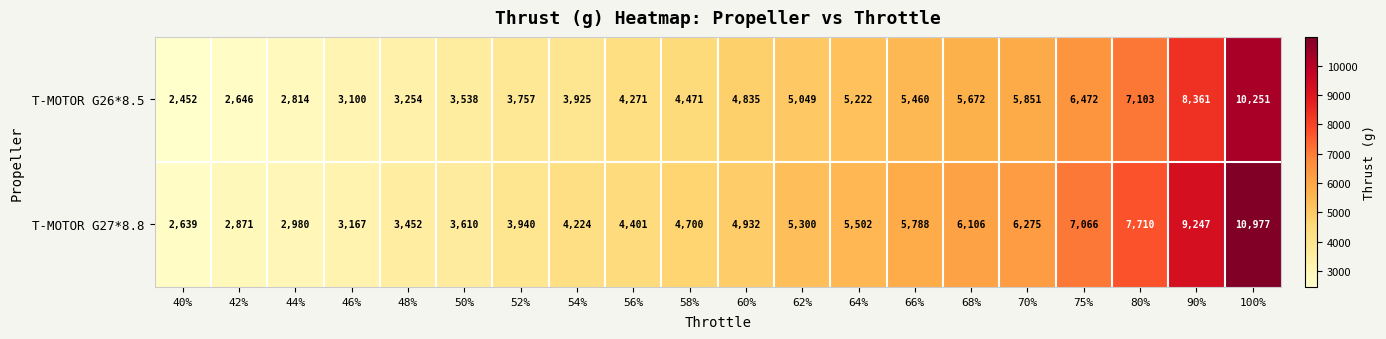

Is it true that T-MOTOR G26*8.5 equals 13541 at 90%?

False